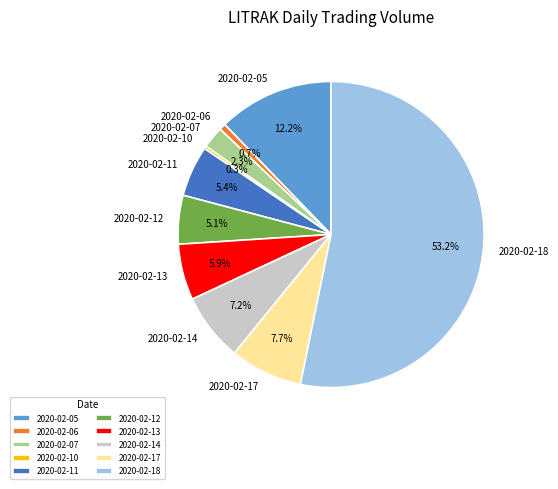

Which has a higher value, 2020-02-18 or 2020-02-06?

2020-02-18